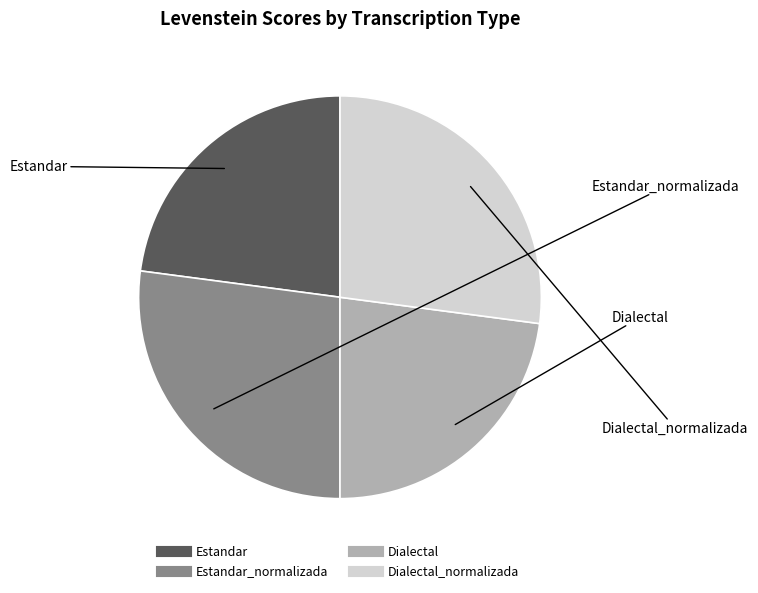

Is there a majority slice in this chart?

No